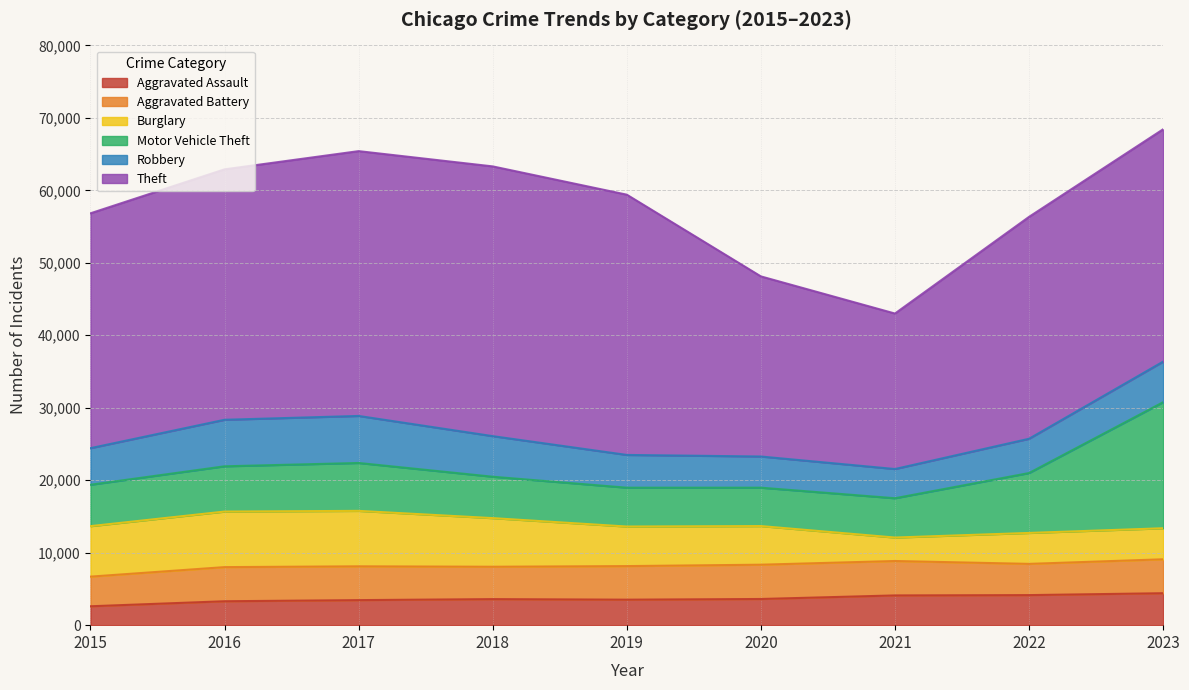

Which has a higher value, 2020 or 2023?

2023